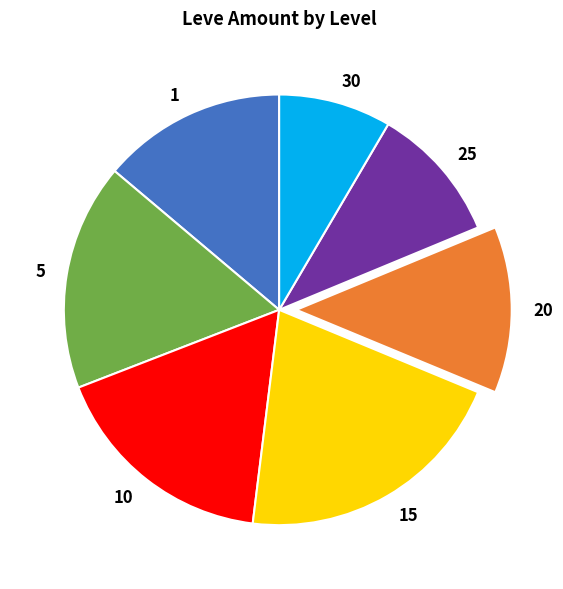

Is 30 the majority of the pie?

No